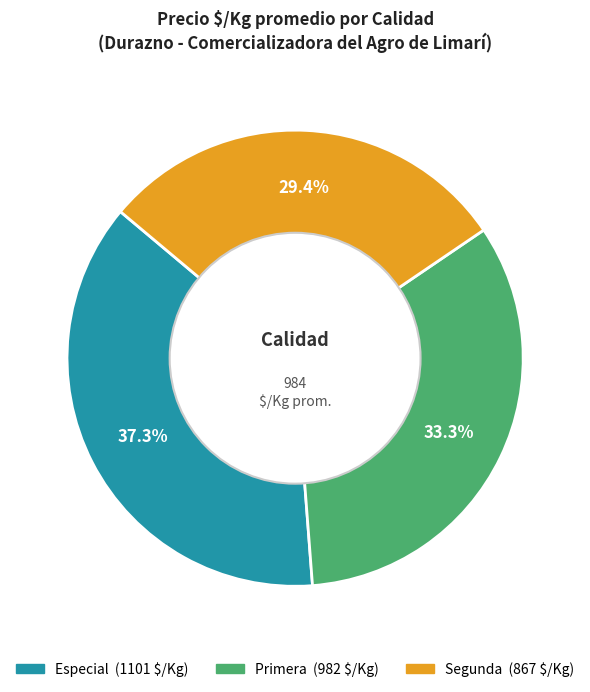

Does any single category account for the majority?

No